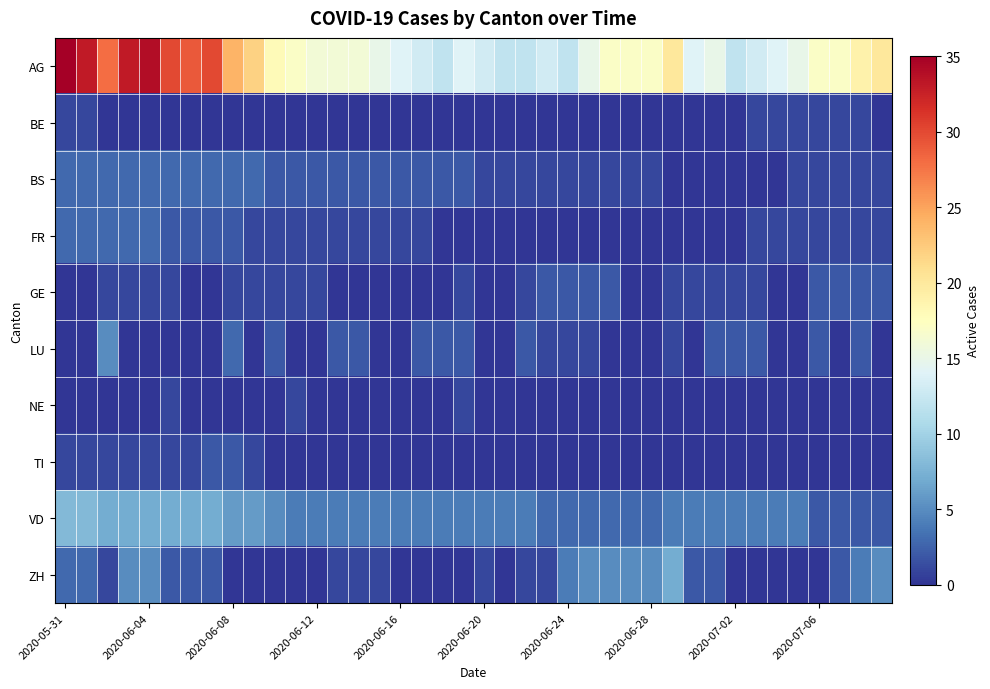

Reading right to left, list all the values displayed in this chart.

AG: 20	19	17	17	15	14	13	12	15	14	20	17	17	17	15	12	13	12	12	13	14	12	13	14	15	16	16	16	17	18	22	24	30	29	30	34	33	28	33	35
BE: 0	1	1	1	1	1	1	0	0	0	0	0	0	0	0	0	0	0	0	0	0	0	0	0	0	0	0	0	0	0	0	0	0	0	0	0	0	0	1	1
BS: 1	1	1	1	1	0	0	0	0	0	0	1	1	1	1	1	1	1	1	1	2	2	2	2	2	2	2	2	2	2	3	3	3	3	3	3	3	3	3	3
FR: 1	1	1	1	1	1	1	0	0	0	0	0	0	0	0	0	0	0	0	0	0	0	1	1	1	1	1	1	1	1	1	2	2	2	2	3	3	3	3	3
GE: 2	2	2	2	0	0	1	1	1	1	1	0	0	2	2	2	2	1	0	0	1	0	0	0	0	0	0	1	1	1	1	1	0	0	1	1	1	1	0	0
LU: 0	2	0	2	0	0	2	2	2	0	1	0	0	0	1	1	1	2	0	0	2	2	2	0	0	2	2	0	0	2	0	3	0	0	0	0	0	5	0	0
NE: 0	0	0	0	0	0	0	0	0	0	0	0	0	0	0	0	0	0	0	0	1	0	0	0	0	0	0	0	1	0	0	0	0	0	1	0	0	0	0	0
TI: 0	0	0	0	0	0	0	0	0	0	0	0	0	0	0	0	0	0	0	0	0	0	0	0	0	0	0	0	0	0	1	2	2	1	1	1	1	1	1	1
VD: 2	2	2	2	4	4	4	4	4	4	4	3	3	3	3	3	3	4	4	4	4	4	4	4	4	4	4	4	4	5	6	6	7	7	7	7	7	7	8	8
ZH: 5	4	2	0	0	0	0	0	2	2	7	5	5	5	5	4	1	1	0	1	0	0	0	0	1	1	1	0	0	0	0	0	2	2	2	5	5	1	3	3